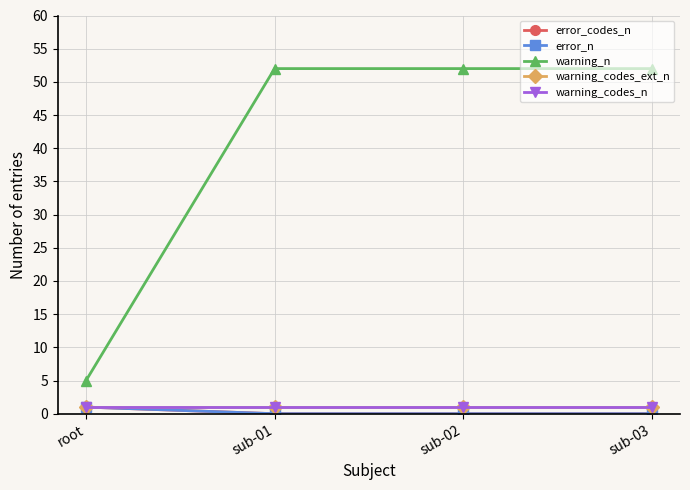

Is it true that error_n equals -1 at sub-03?

False